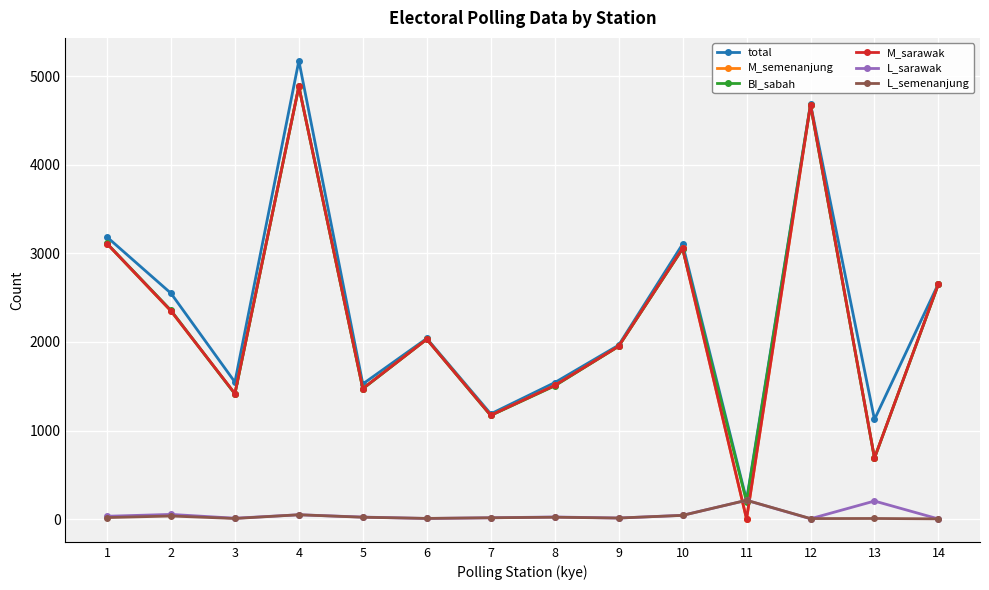

In M_semenanjung, how many points are lower than both neighbors (excluding endpoints)?

5